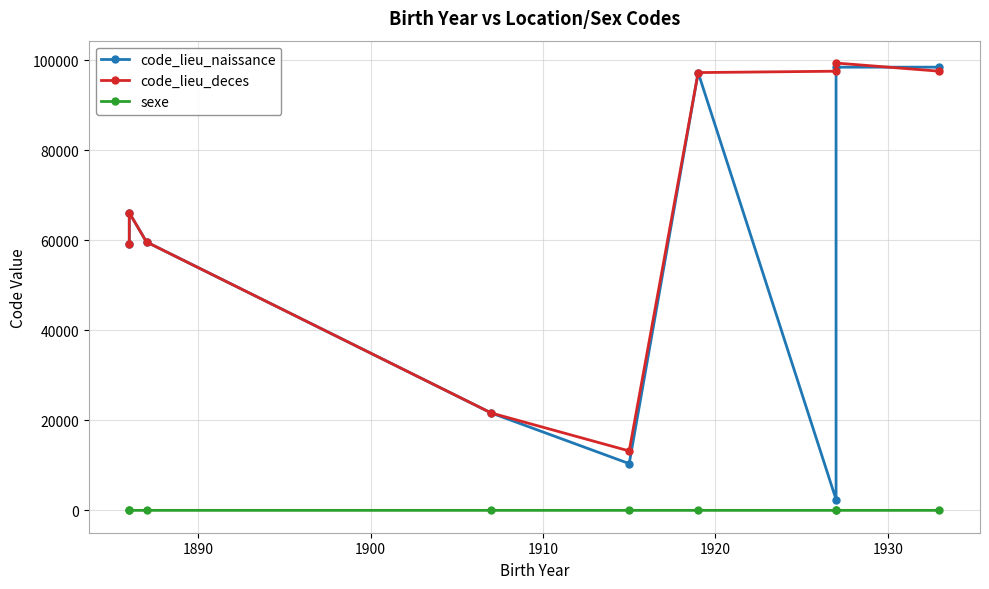

List the series in order of their peak value, lowest first.

sexe, code_lieu_naissance, code_lieu_deces